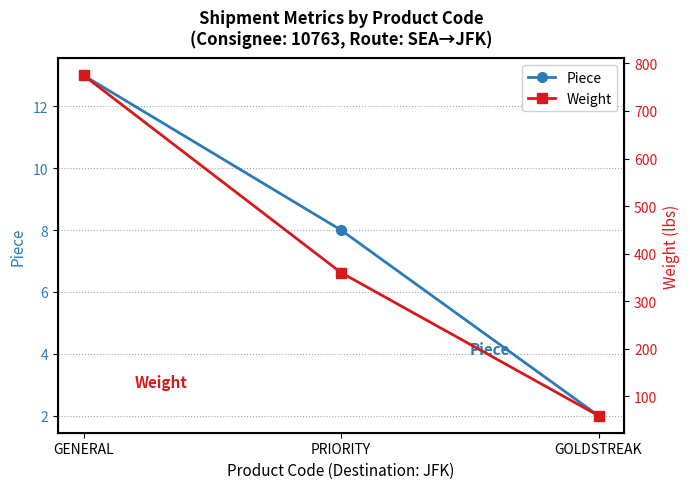

What is the label of the 1st point from the right?

GOLDSTREAK